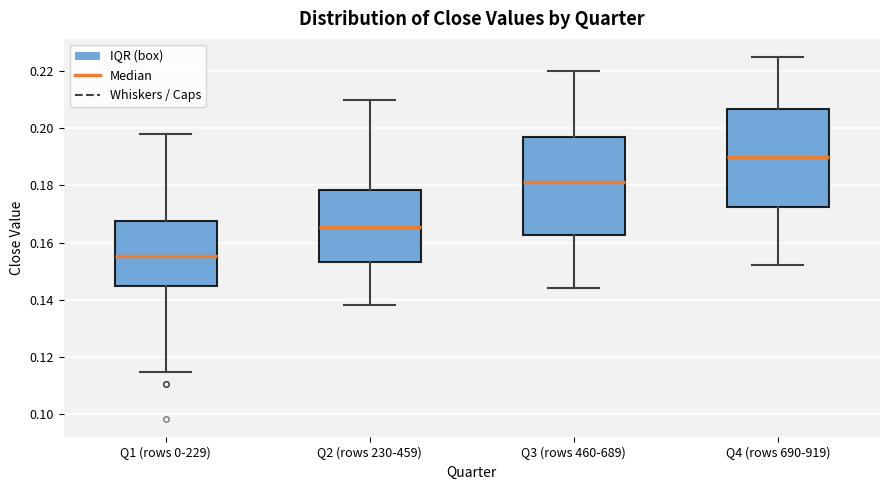

Reading left to right, read every box against the y-axis: the position of its median line, the range the box covers, and the ends of its whiskers. The values are not printed on the chart, so give them approximately, as read against the axis.

Q1 (rows 0-229): median 0.156, box 0.144 to 0.168, whiskers 0.114 to 0.198
Q2 (rows 230-459): median 0.166, box 0.154 to 0.178, whiskers 0.138 to 0.210
Q3 (rows 460-689): median 0.182, box 0.162 to 0.196, whiskers 0.144 to 0.220
Q4 (rows 690-919): median 0.190, box 0.172 to 0.206, whiskers 0.152 to 0.226